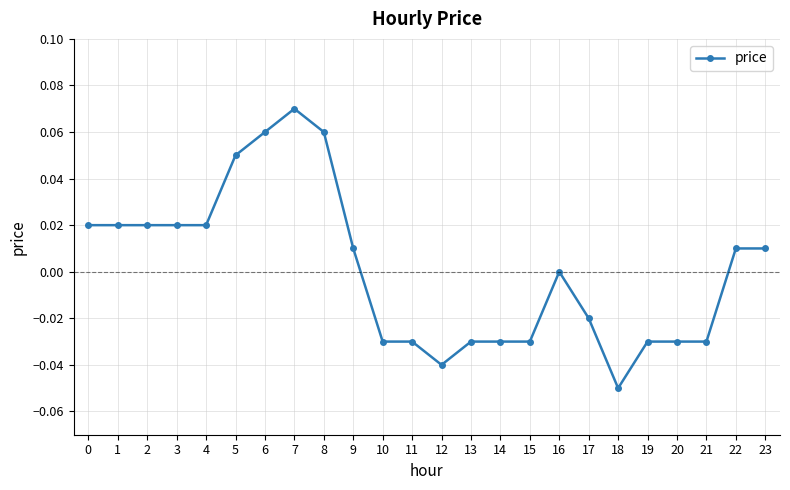

The value at 5 is 0.0. True or false?

False